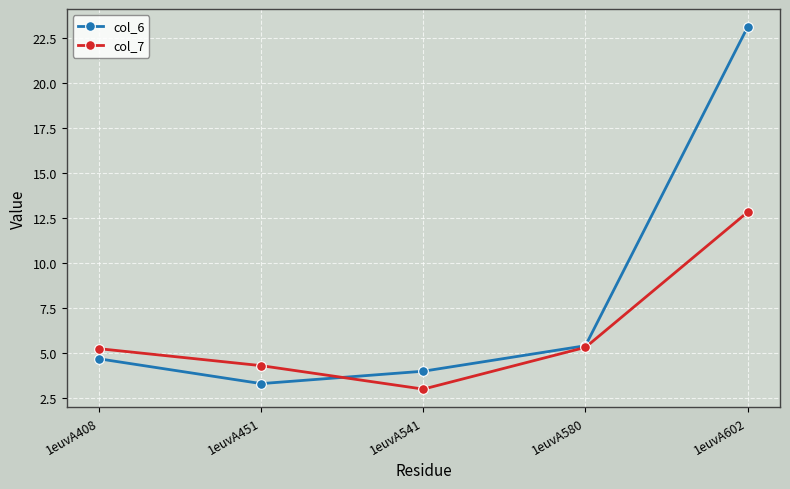

What is the sum of the col_7 values at 1euvA541 and 1euvA408?

8.3